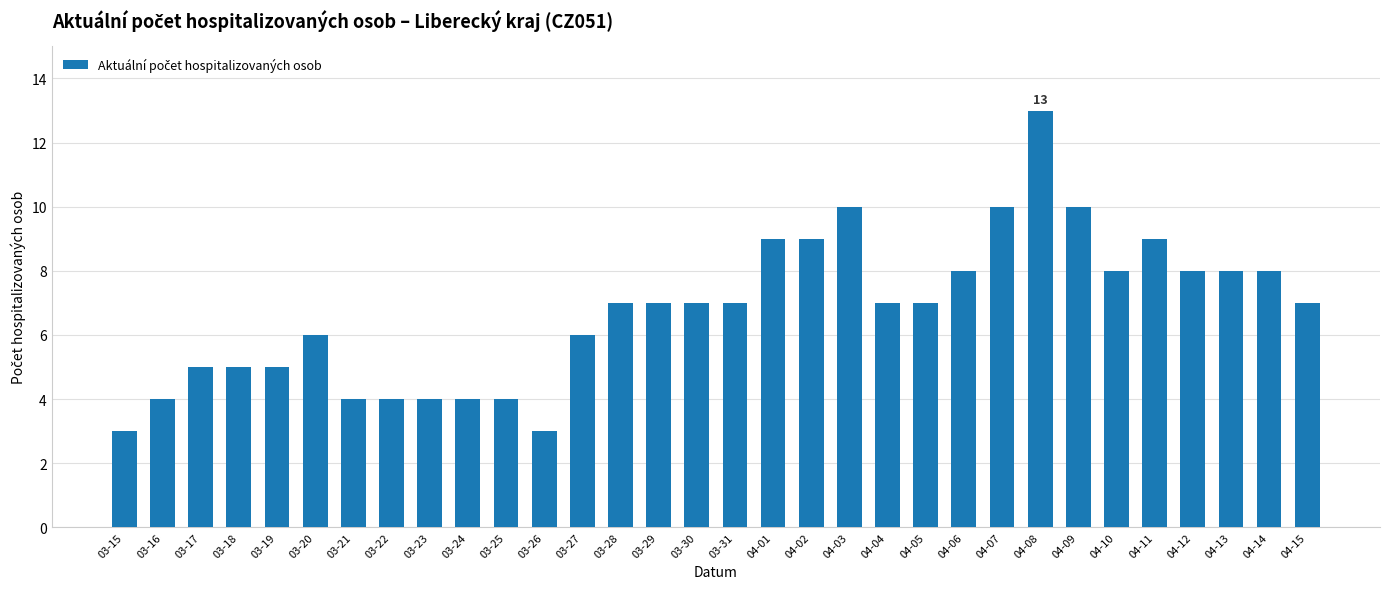

What is the value of the 27th bar from the left?

8